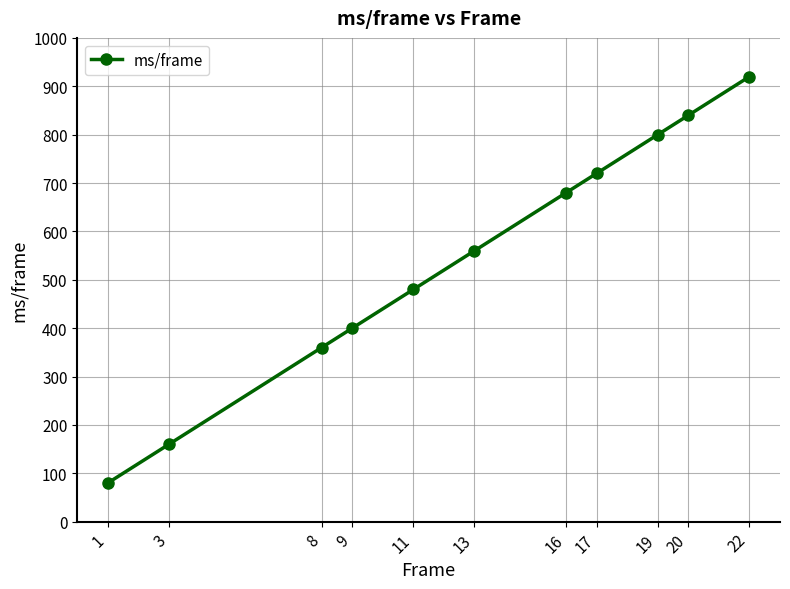

Reading left to right, extract all data points from this chart.

1=80	3=160	8=360	9=400	11=480	13=560	16=680	17=720	19=800	20=840	22=920